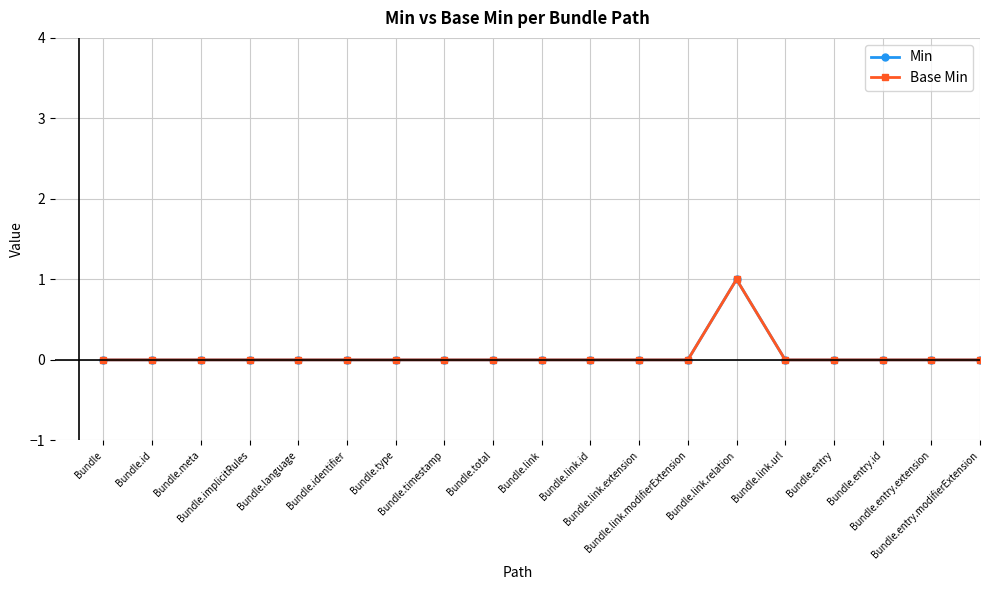

In Min, how many points are higher than both neighbors (excluding endpoints)?

1